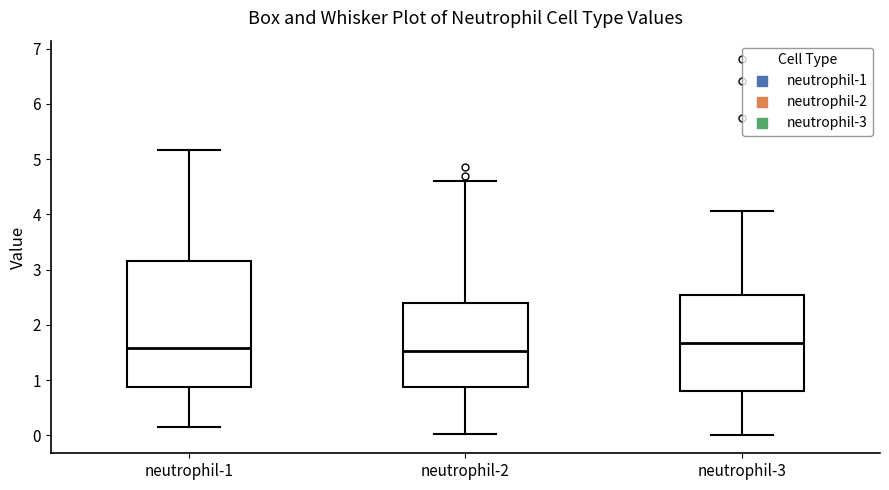

Reading left to right, transcribe this box plot: for each box, give where its median line is, the range the box spans, and where its two whiskers end, as read against the y-axis. The values are not printed on the chart, so give them approximately, as read against the axis.

neutrophil-1: median 1.6, box 0.9 to 3.2, whiskers 0.1 to 5.2
neutrophil-2: median 1.5, box 0.9 to 2.4, whiskers 0.0 to 4.6
neutrophil-3: median 1.7, box 0.8 to 2.5, whiskers 0.0 to 4.1